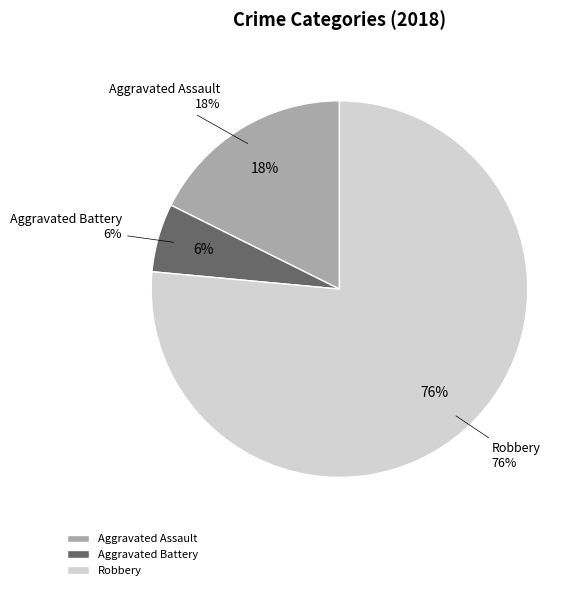

Rank the categories by value from lowest to highest.

Aggravated Battery, Aggravated Assault, Robbery